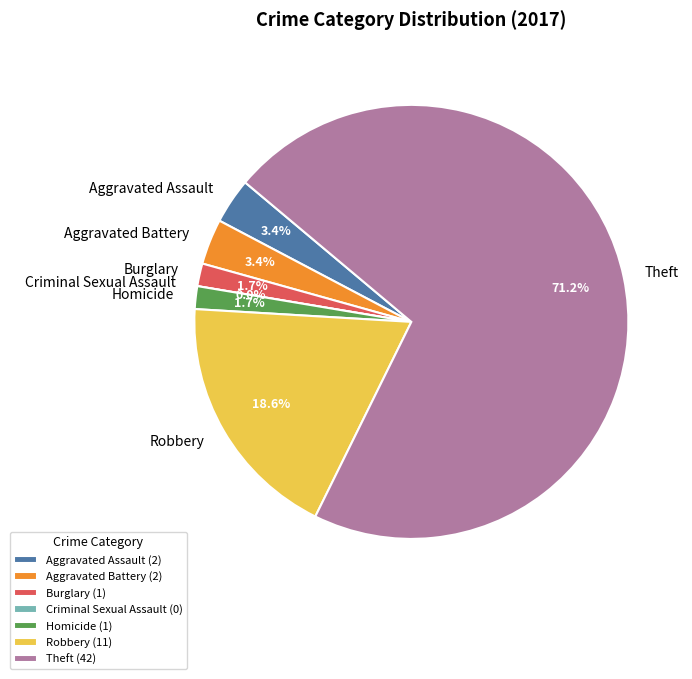

Which slice is the largest?

Theft